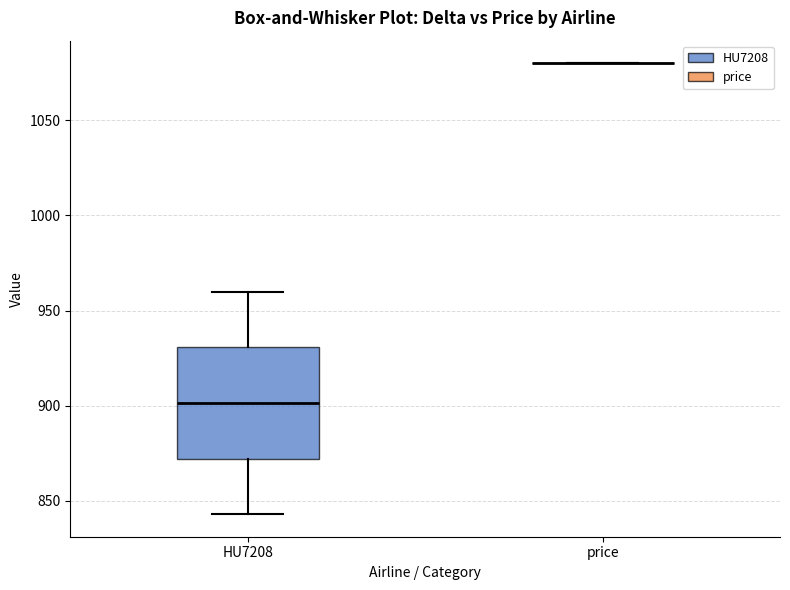

Reading left to right, read every box against the y-axis: the position of its median line, the range the box covers, and the ends of its whiskers. The values are not printed on the chart, so give them approximately, as read against the axis.

HU7208: median 900, box 870 to 930, whiskers 845 to 960
price: box collapsed to a line at 1080, whiskers 1080 to 1080